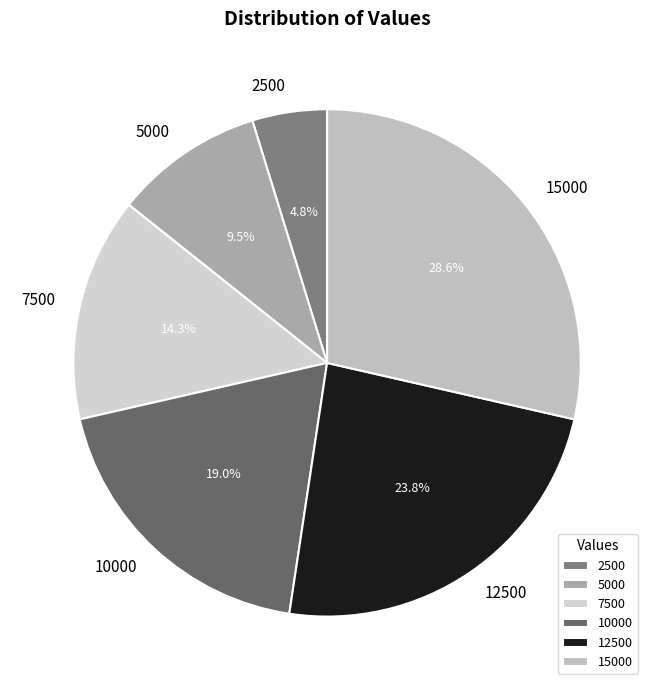

To the nearest percent, what percentage of the pie is 2500?

5%